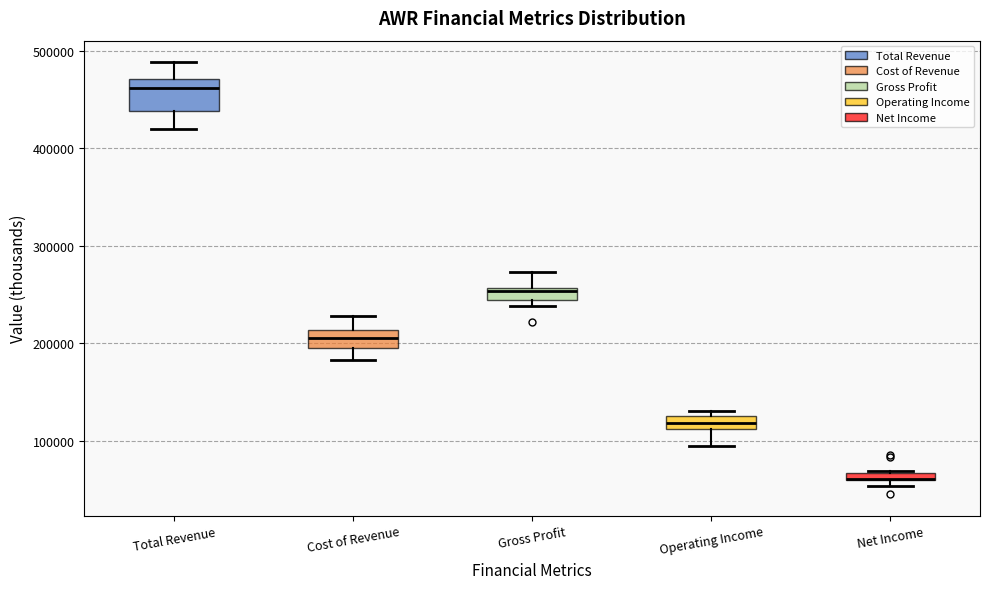

Where does the median line of the box for Operating Income sit on the y-axis? The values are not printed on the chart, so give them approximately, as read against the axis.

120000